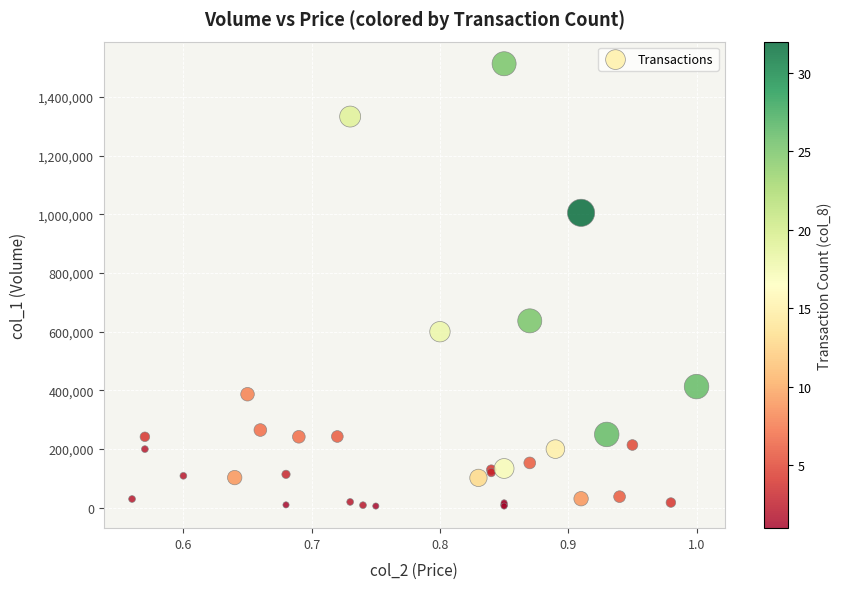

What Y value in the scatter plot is closest to 759500?

637000